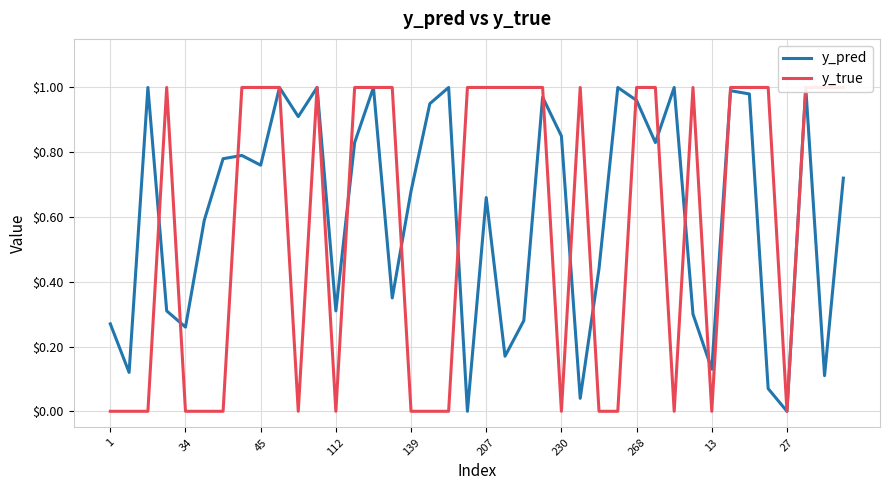

Where is y_true nearest to the value 0?

1